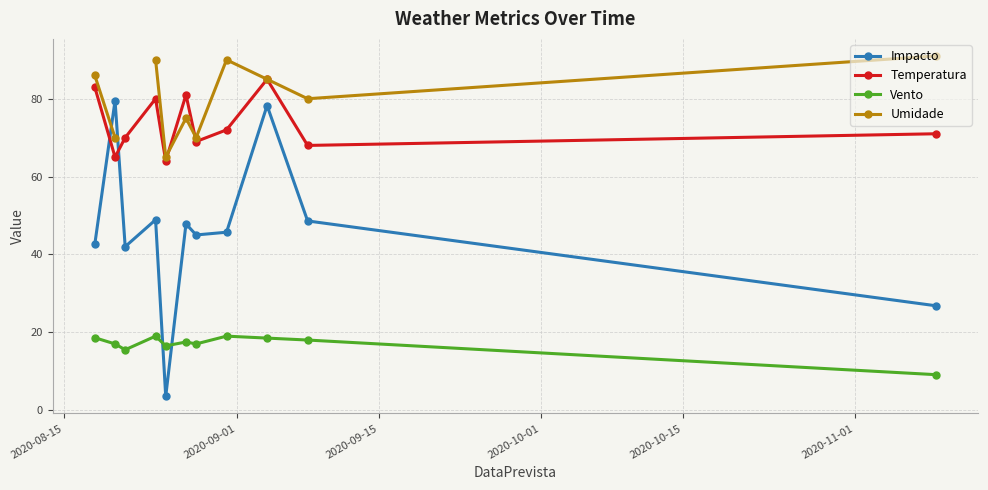

How many interior local peaks does the Vento series have?

3